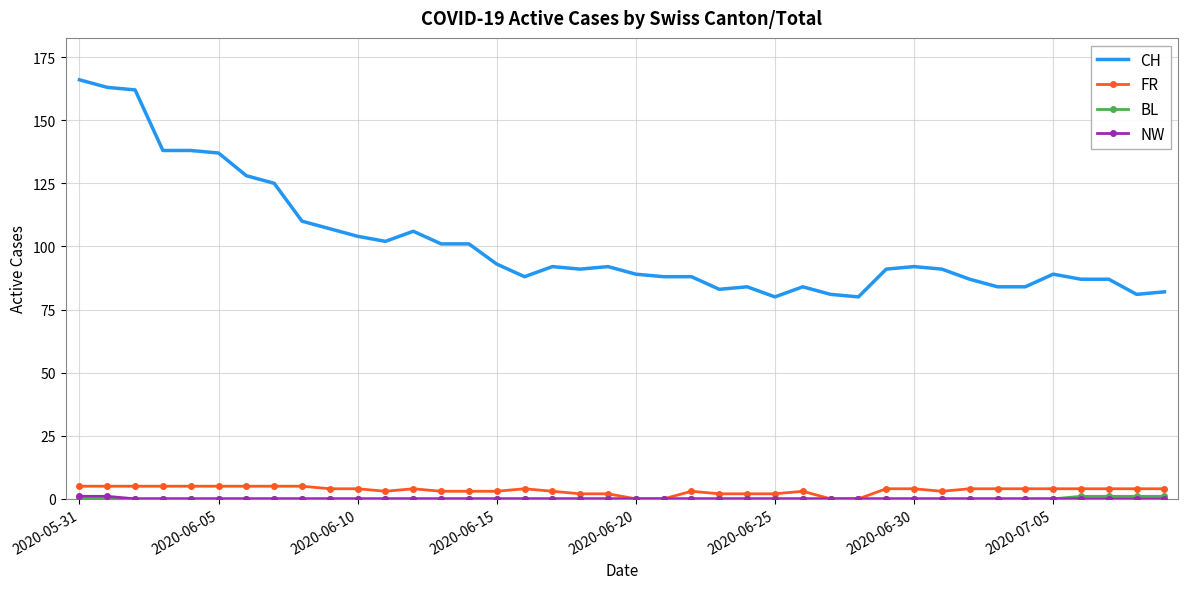

True or false: FR and CH cross at least once.

False